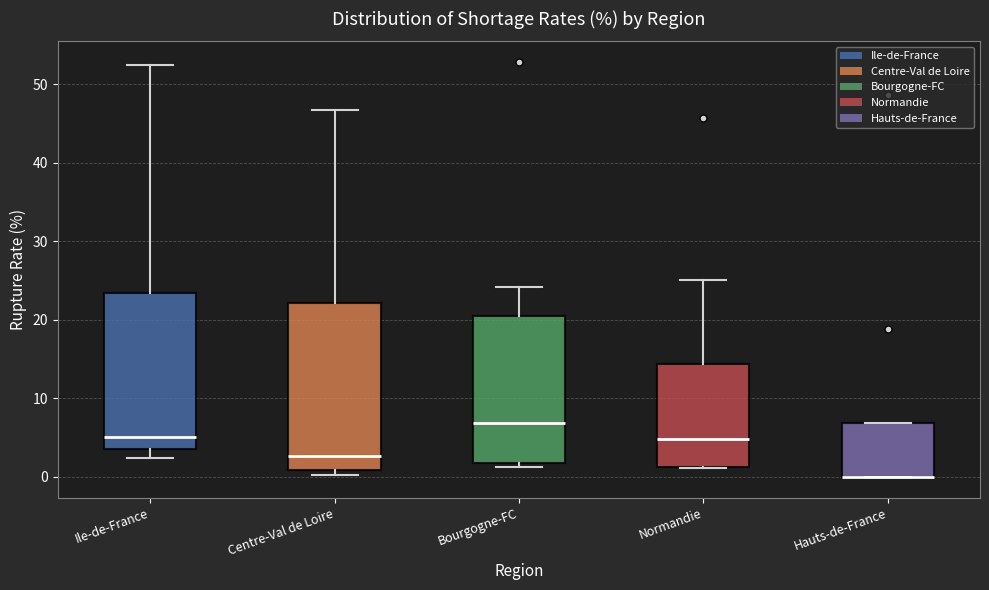

Reading left to right, read every box against the y-axis: the position of its median line, the range the box covers, and the ends of its whiskers. The values are not printed on the chart, so give them approximately, as read against the axis.

Ile-de-France: median 5, box 4 to 23, whiskers 2 to 52
Centre-Val de Loire: median 3, box 1 to 22, whiskers 0 to 47
Bourgogne-FC: median 7, box 2 to 20, whiskers 1 to 24
Normandie: median 5, box 1 to 14, whiskers 1 to 25
Hauts-de-France: median 0 (drawn on the box's lower edge), box 0 to 7, whiskers 0 to 7